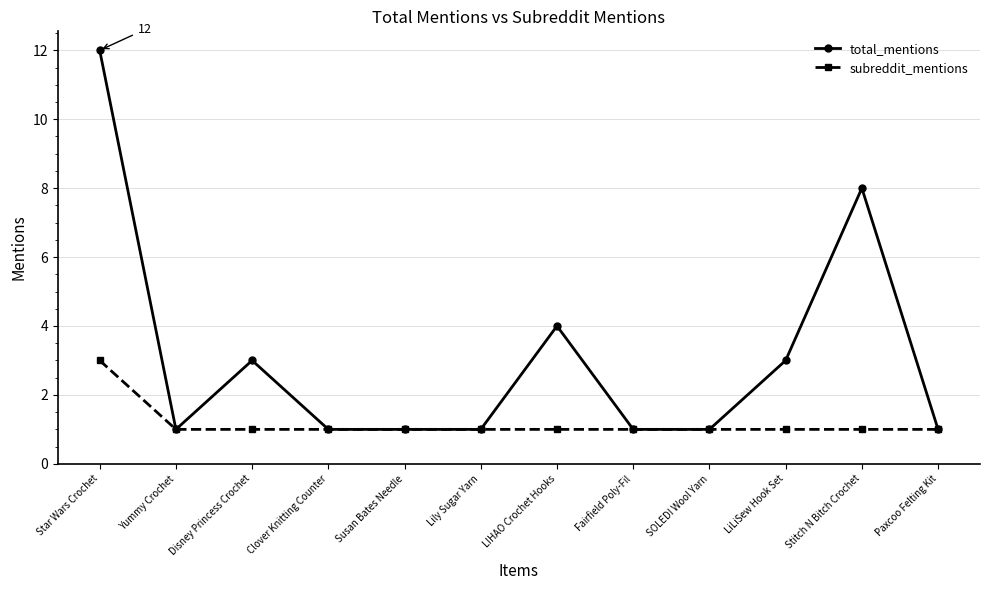

Does the chart have visible grid lines?

Yes